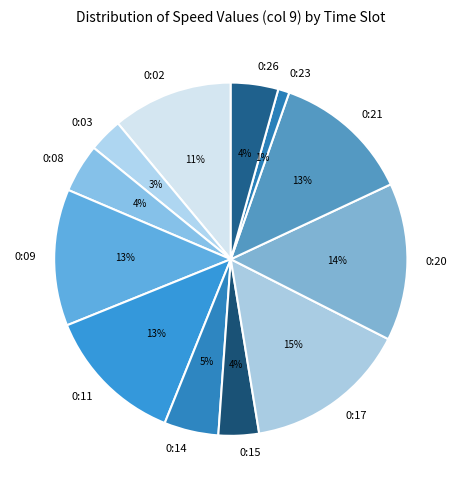

Is the sum of 0:11 and 0:03 greater than half?

No